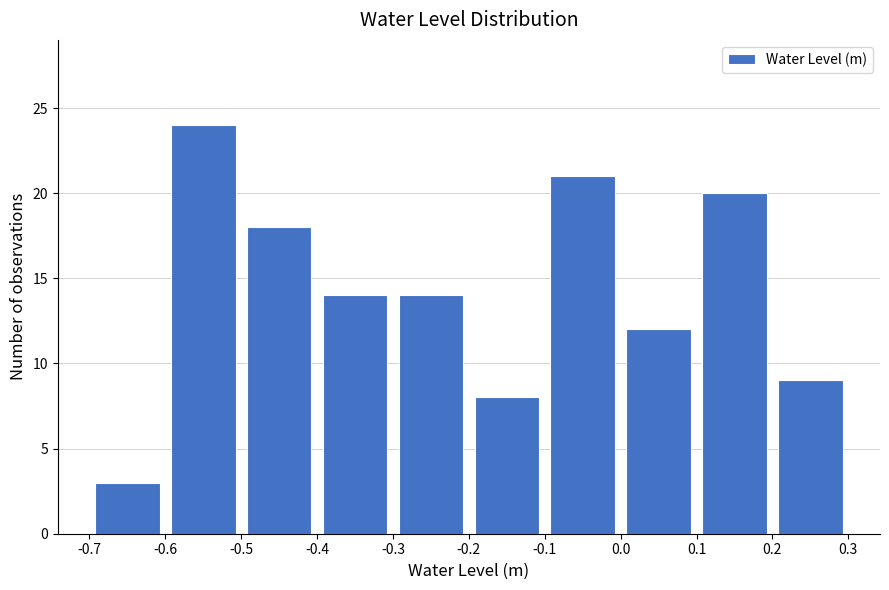

Over which range of the x-axis is the bar tallest?

-0.6 to -0.5